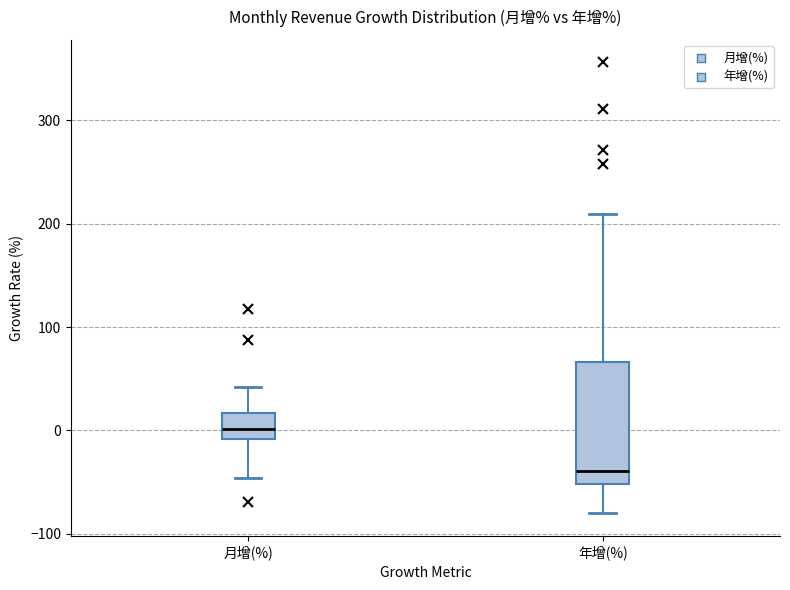

Comparing the boxes themselves (not the whiskers), which one is the tallest?

年增(%)